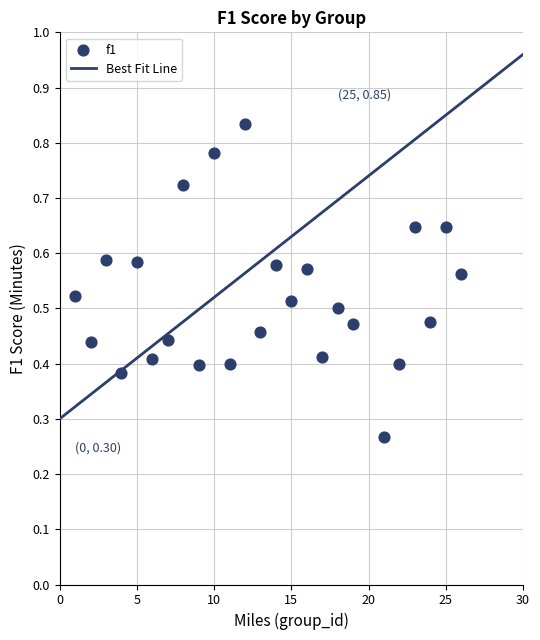

What is the range of X values (max minus min)?

25.0